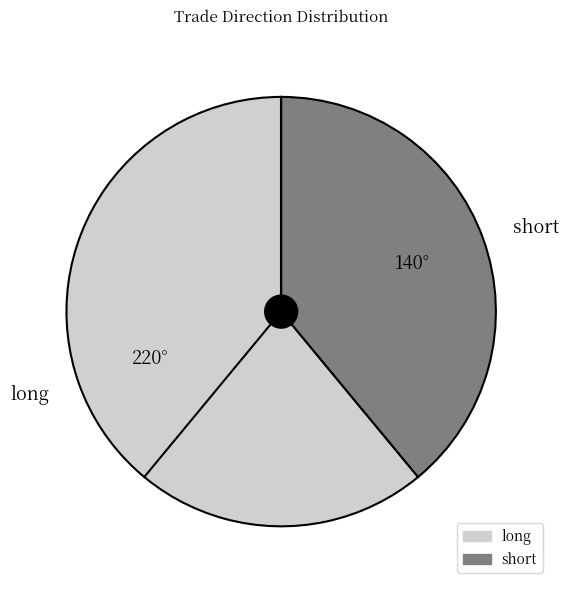

Is the sum of short and long greater than half?

Yes